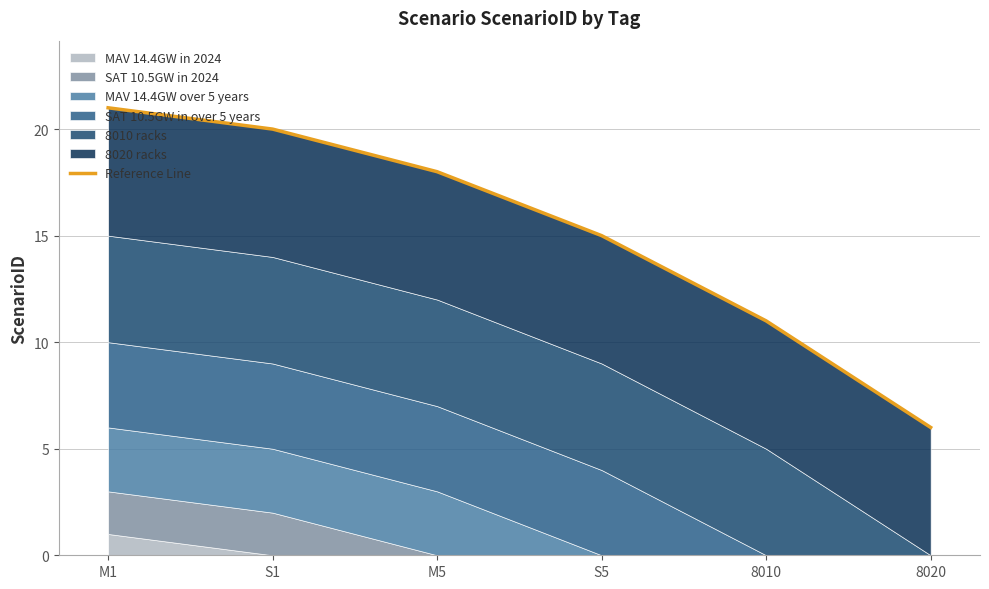

Is it true that the value at M1 is 35?

False